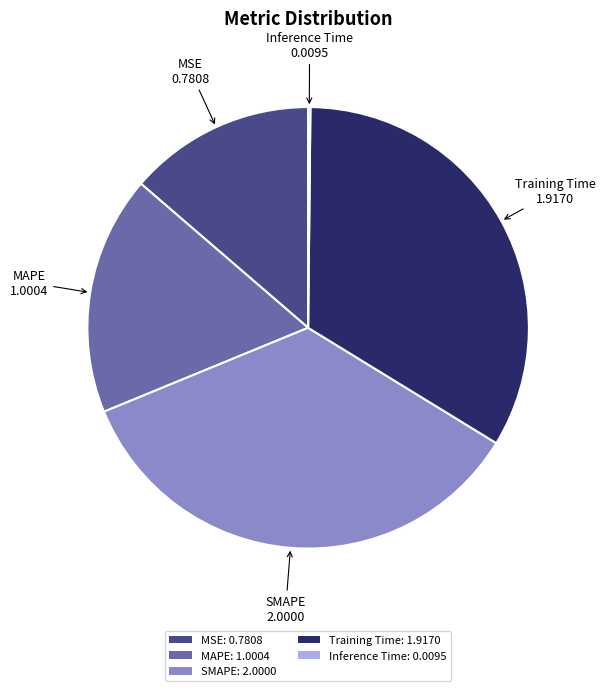

Is it true that MSE: 0.7808 is 5% of the pie?

False